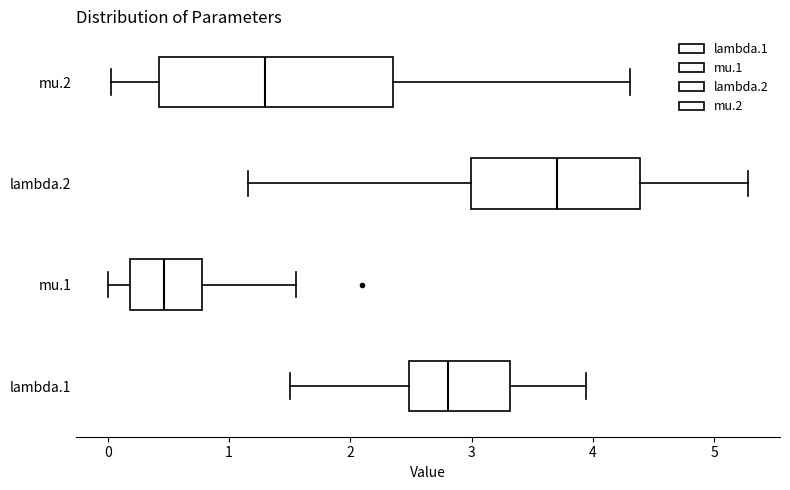

Reading bottom to top, transcribe this box plot: for each box, give where its median line is, the range the box spans, and where its two whiskers end, as read against the x-axis. The values are not printed on the chart, so give them approximately, as read against the axis.

lambda.1: median 2.8, box 2.5 to 3.3, whiskers 1.5 to 3.9
mu.1: median 0.5, box 0.2 to 0.8, whiskers 0.0 to 1.6
lambda.2: median 3.7, box 3.0 to 4.4, whiskers 1.2 to 5.3
mu.2: median 1.3, box 0.4 to 2.4, whiskers 0.0 to 4.3